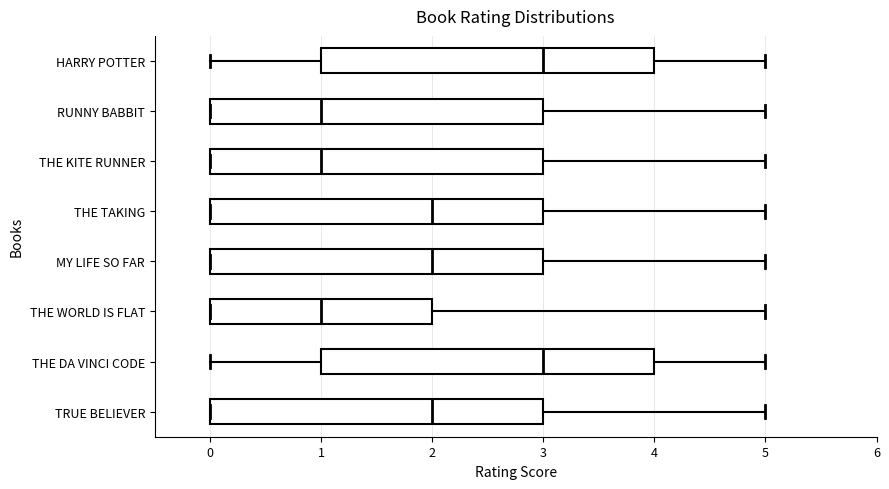

Where does the median line of the box for THE TAKING sit on the x-axis? The values are not printed on the chart, so give them approximately, as read against the axis.

2